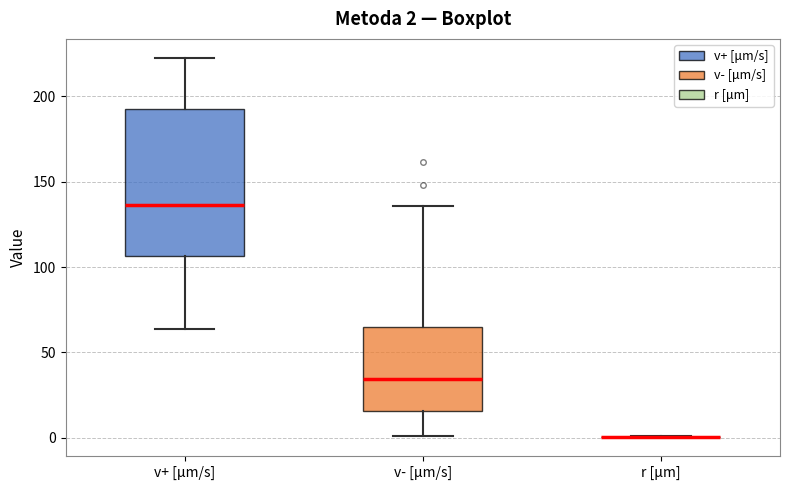

Comparing the boxes themselves (not the whiskers), which one is the tallest?

v+ [μm/s]